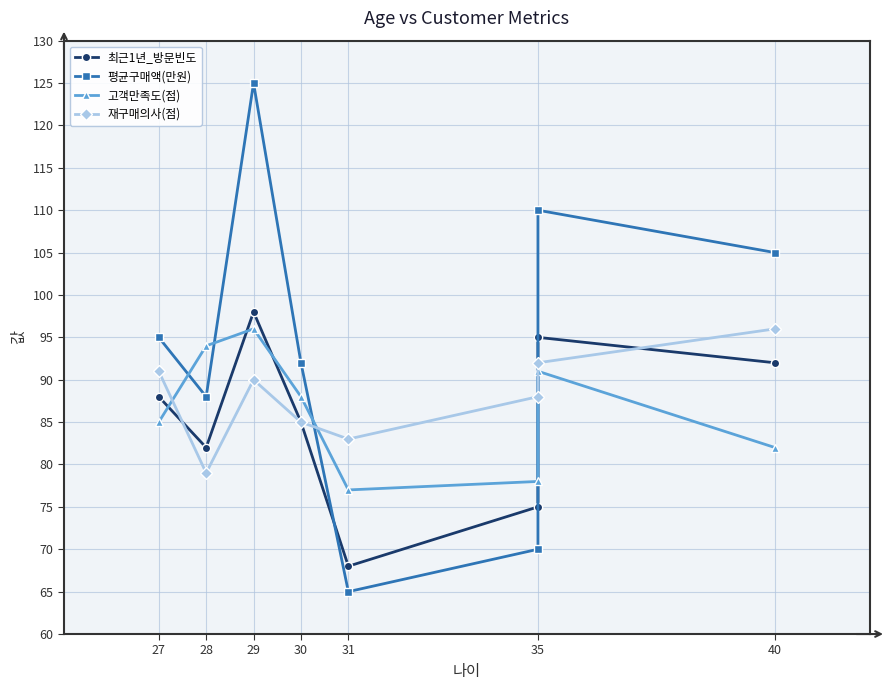

What is the difference between the 재구매의사(점) values at 35 and 30?

3